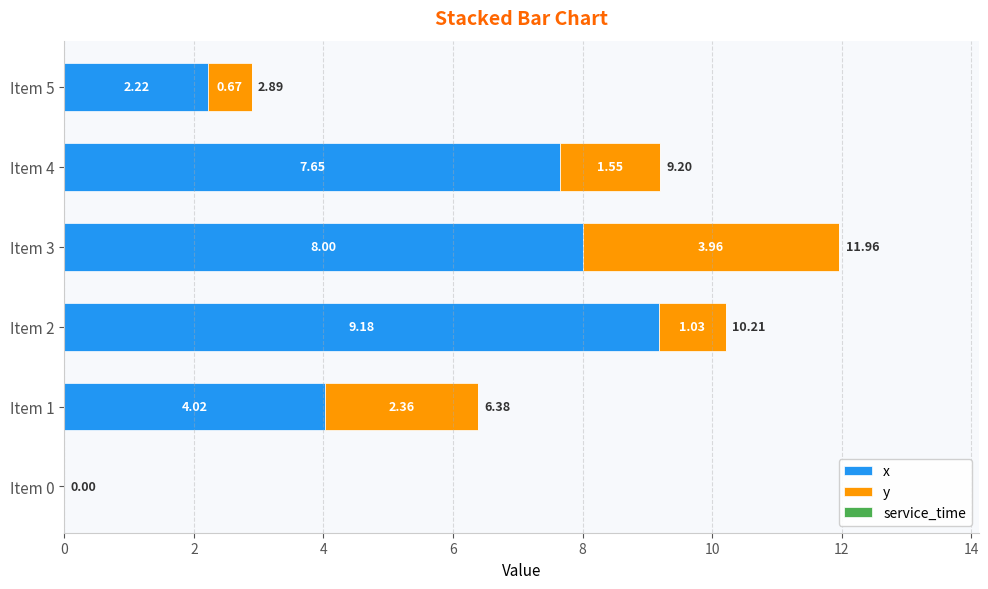

Which series has the largest range (max minus min)?

x